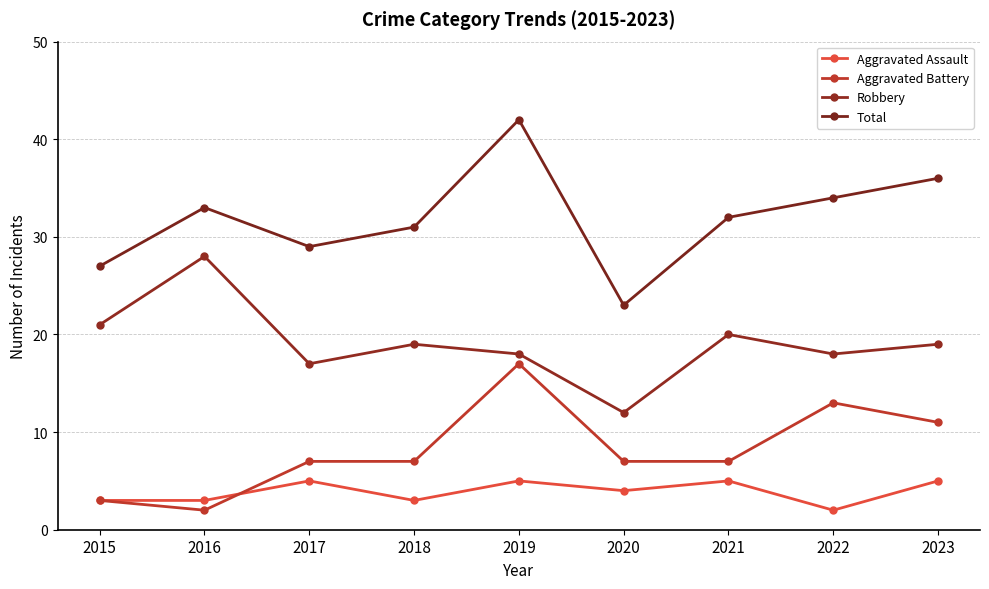

Rank the series at 2021 from lowest to highest value.

Aggravated Assault, Aggravated Battery, Robbery, Total